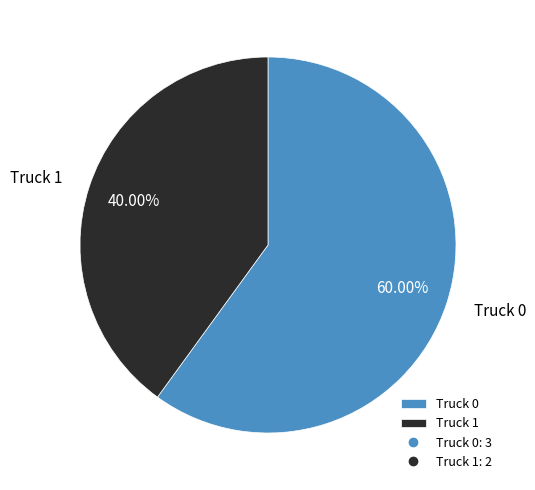

Which has a higher value, Truck 1 or Truck 0?

Truck 0